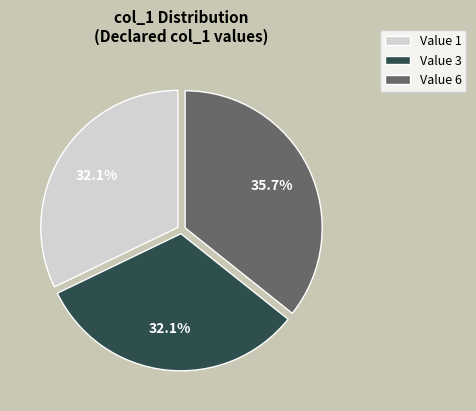

Is there any slice that represents more than half of the pie?

No